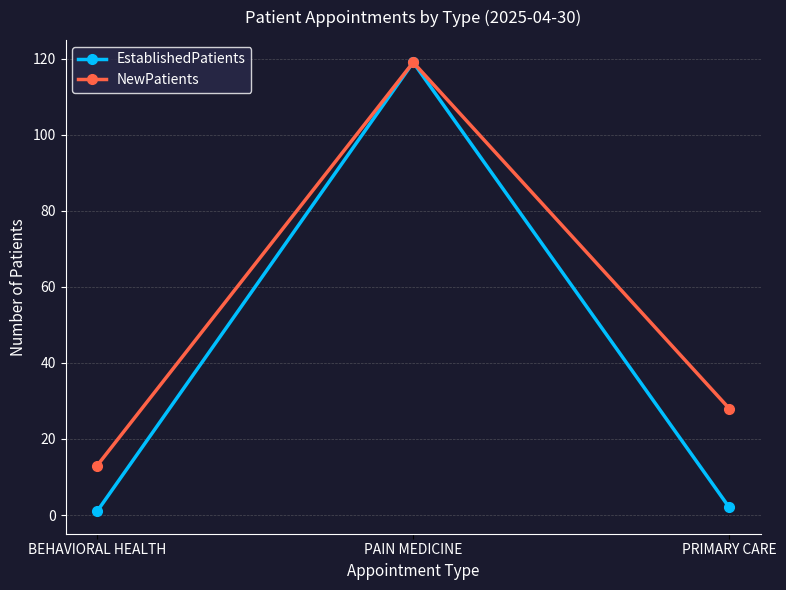

Reading right to left, transcribe all the data shown in this chart.

EstablishedPatients: 2	119	1
NewPatients: 28	119	13